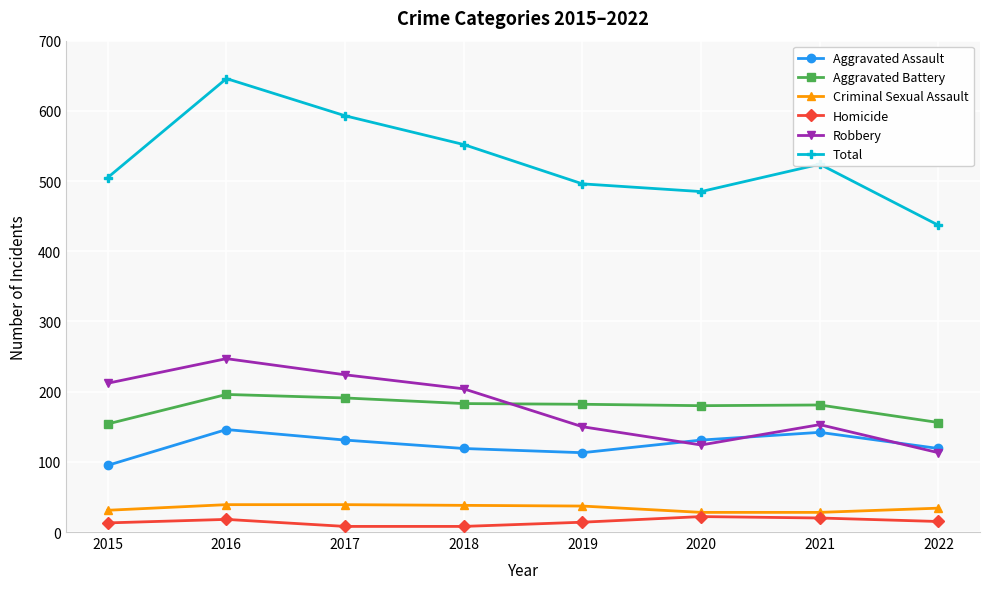

How many data points in Criminal Sexual Assault are less than 37?

4